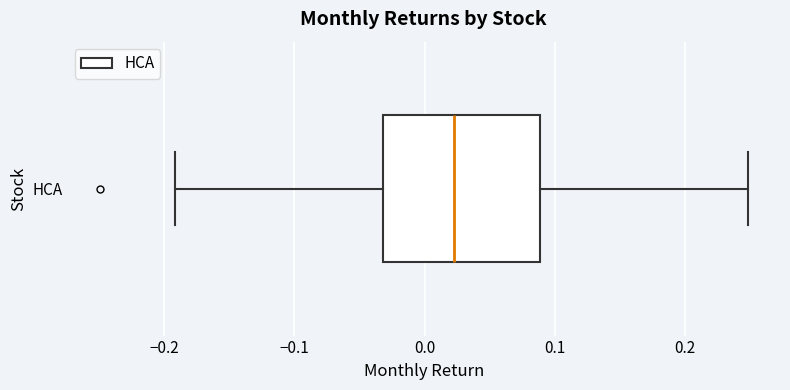

Read this box plot against the x-axis: the position of the median line, the range covered by the box, and the ends of both whiskers. The values are not printed on the chart, so give them approximately, as read against the axis.

median 0.02, box -0.03 to 0.09, whiskers -0.19 to 0.25